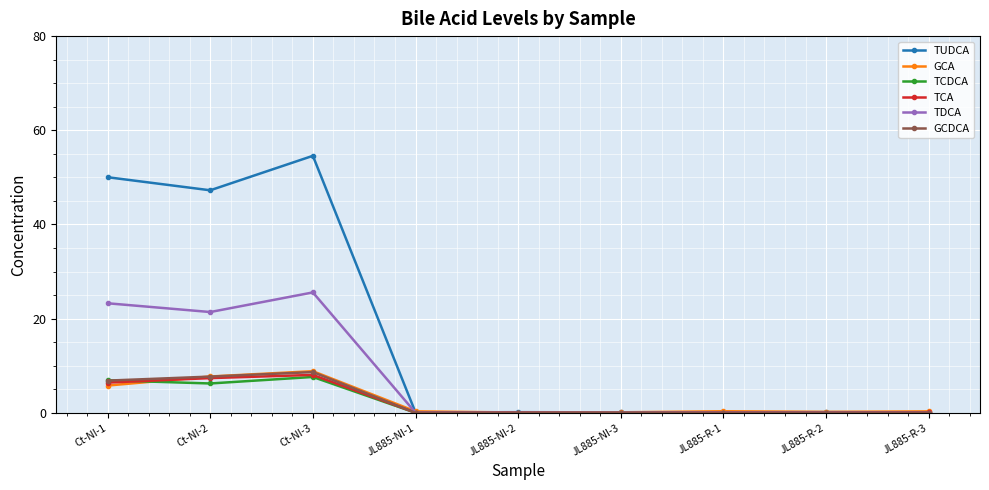

Count the number of categories in the chart.

9